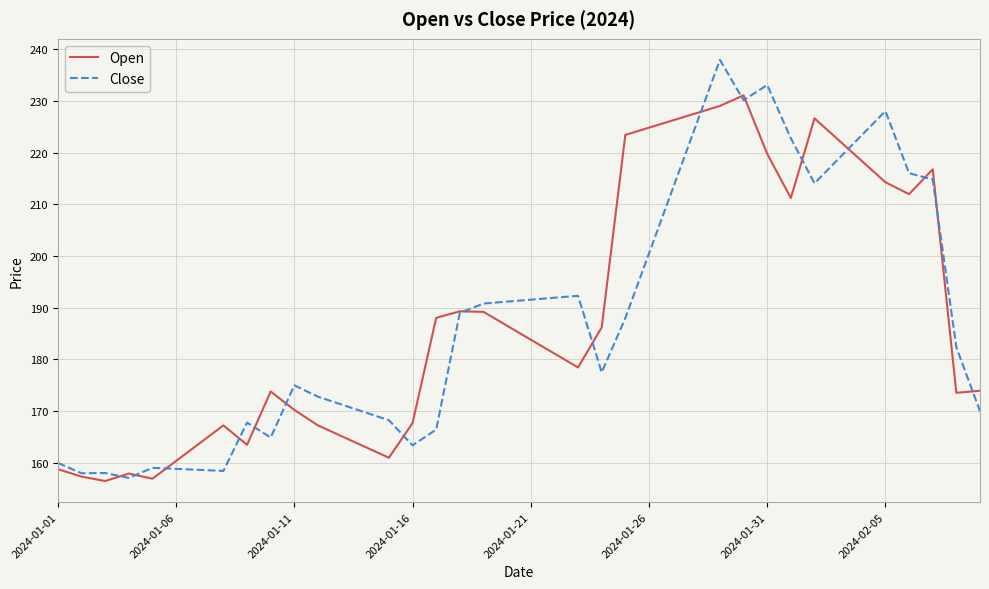

Rank the series by their maximum value, from highest to lowest.

Close, Open